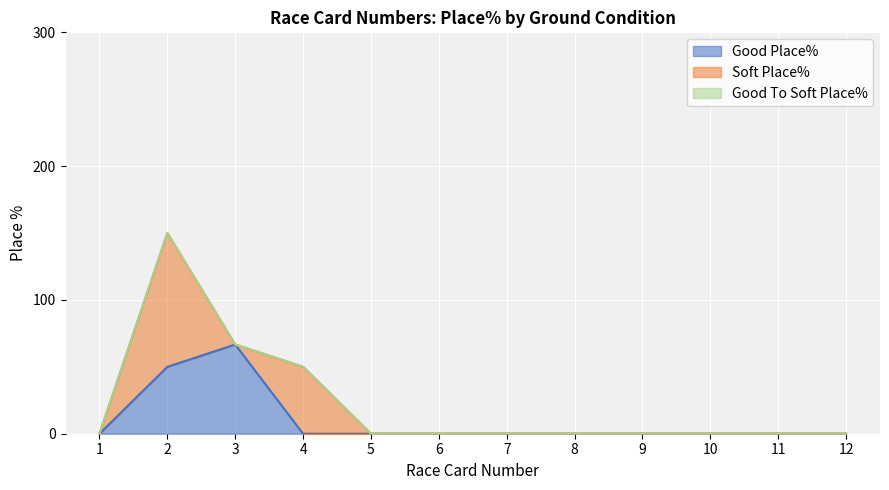

List the series in order of their overall mean, highest first.

Soft Place%, Good Place%, Good To Soft Place%